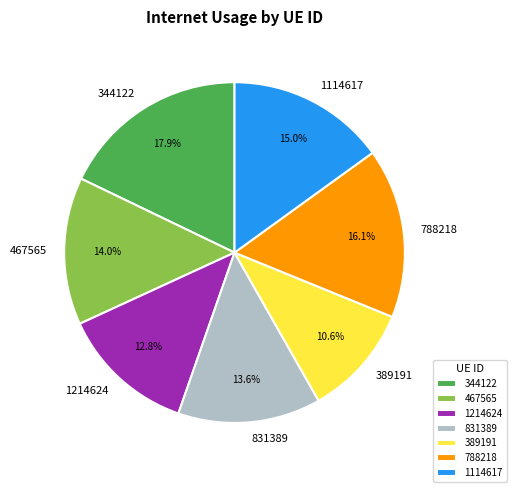

To the nearest percent, what percentage of the pie is 788218?

16%